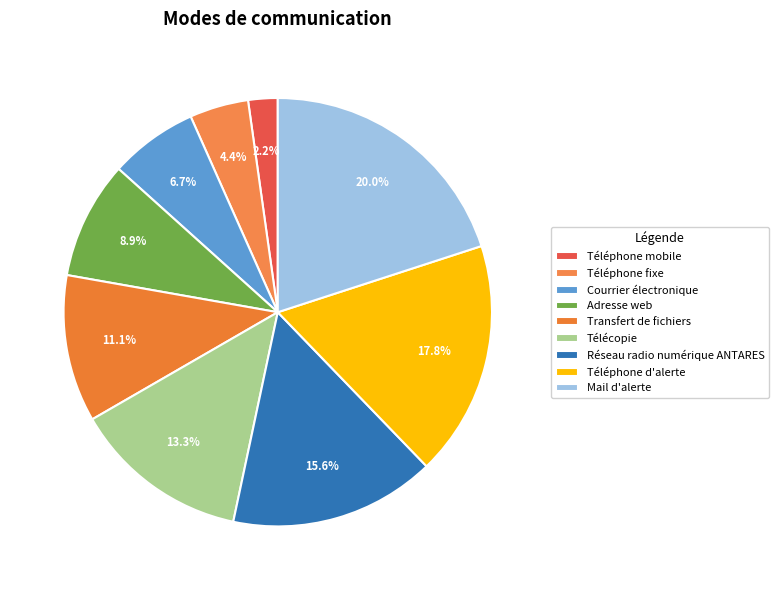

Count the number of slices in the pie.

9